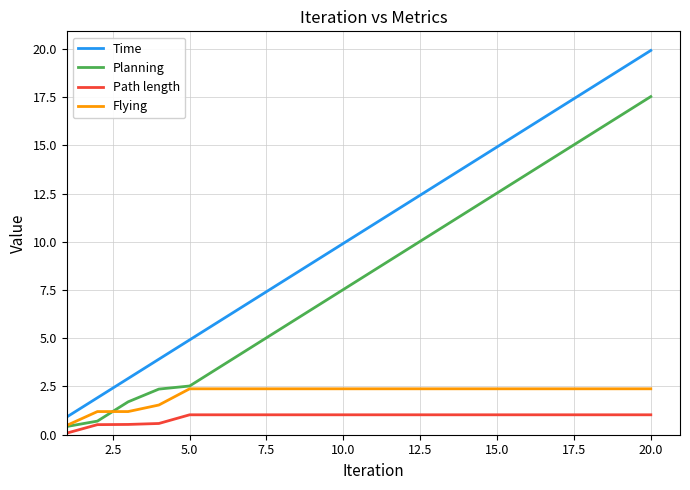

Which series has the widest spread of values?

Time